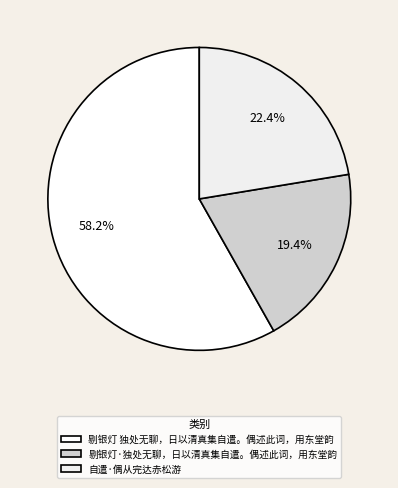

What is the total percentage of 剔银灯 独处无聊，日以清真集自遣。偶述此词，用东堂韵 and 剔银灯·独处无聊，日以清真集自遣。偶述此词，用东堂韵?

77.6%